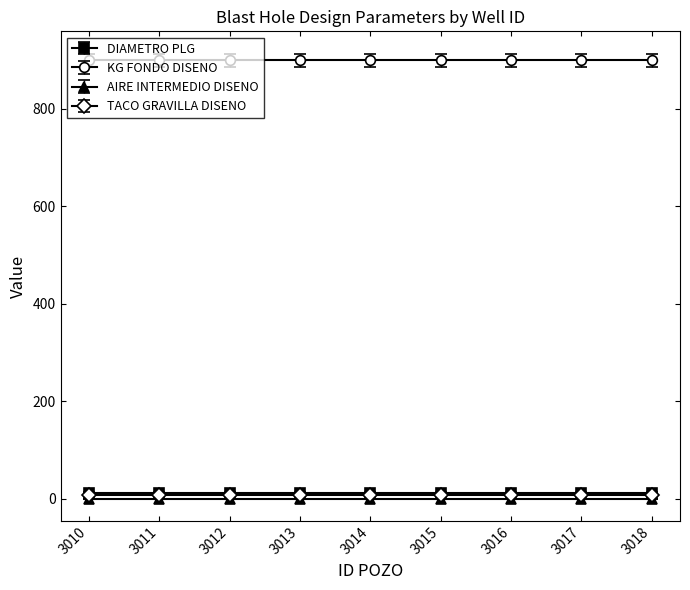

How many lines are shown in the chart?

4